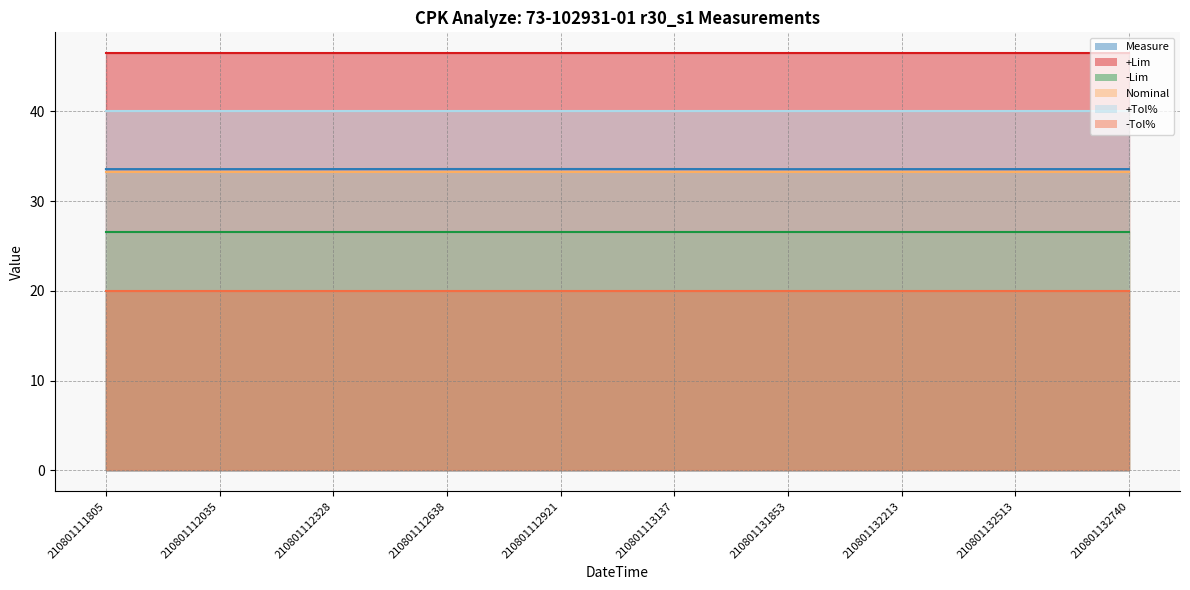

How many data points does each series have?

10